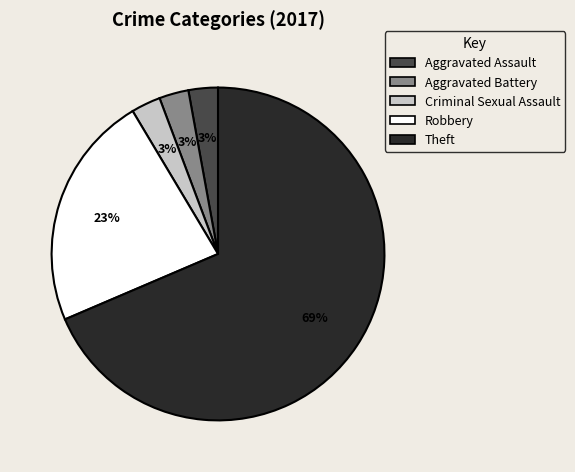

Is it true that Criminal Sexual Assault is 14% of the pie?

False